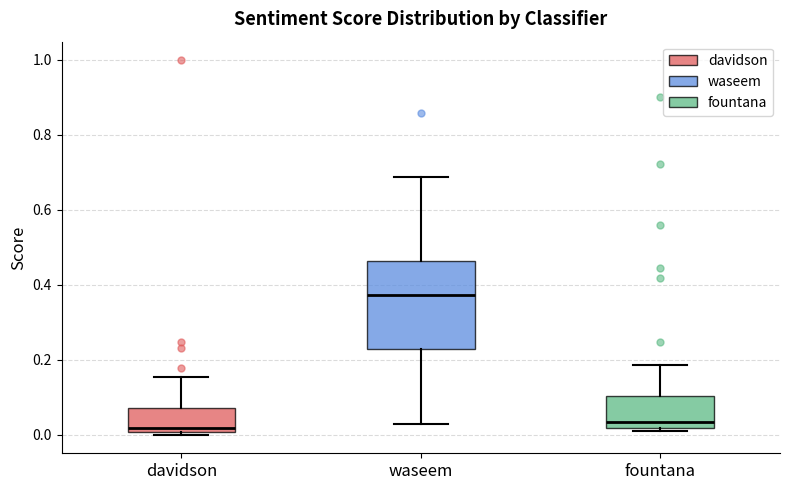

Where does the median line of the box for fountana sit on the y-axis? The values are not printed on the chart, so give them approximately, as read against the axis.

0.04